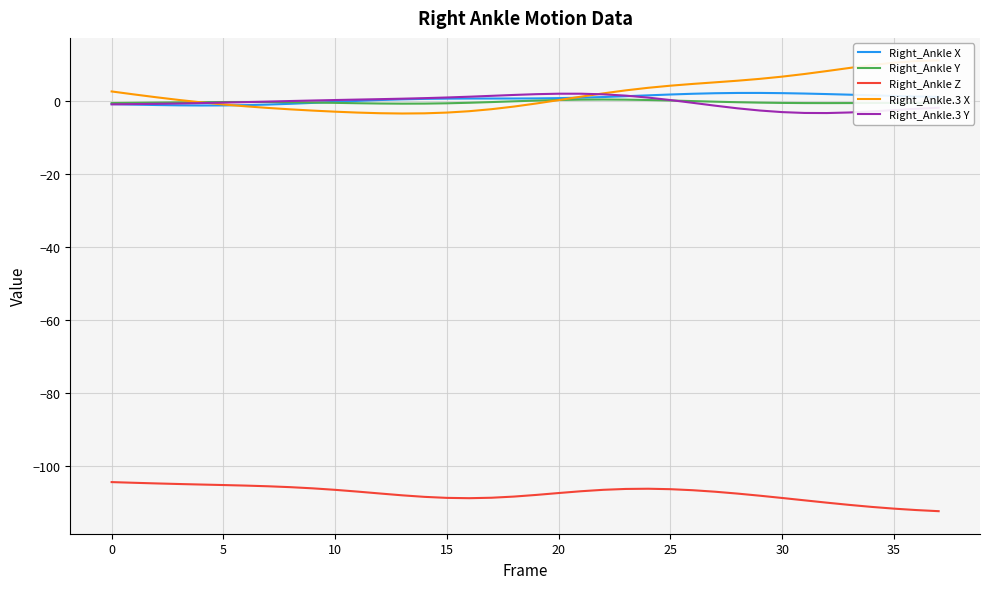

Rank the series by their maximum value, from lowest to highest.

Right_Ankle Z, Right_Ankle Y, Right_Ankle.3 Y, Right_Ankle X, Right_Ankle.3 X